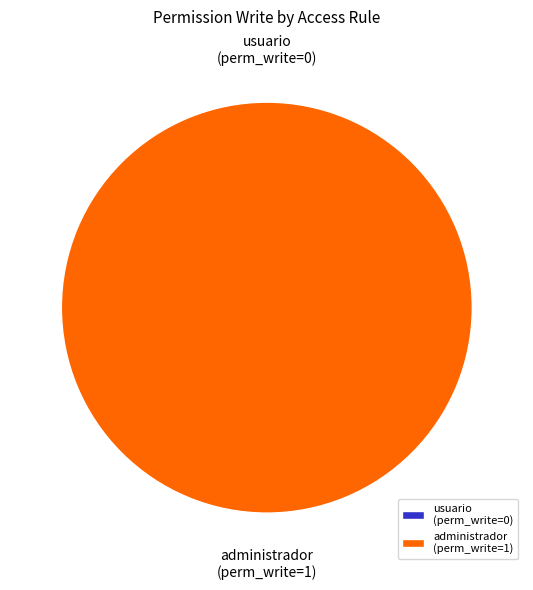

True or false: access_odoo078_moviles078_usuario accounts for 0% of the total.

True